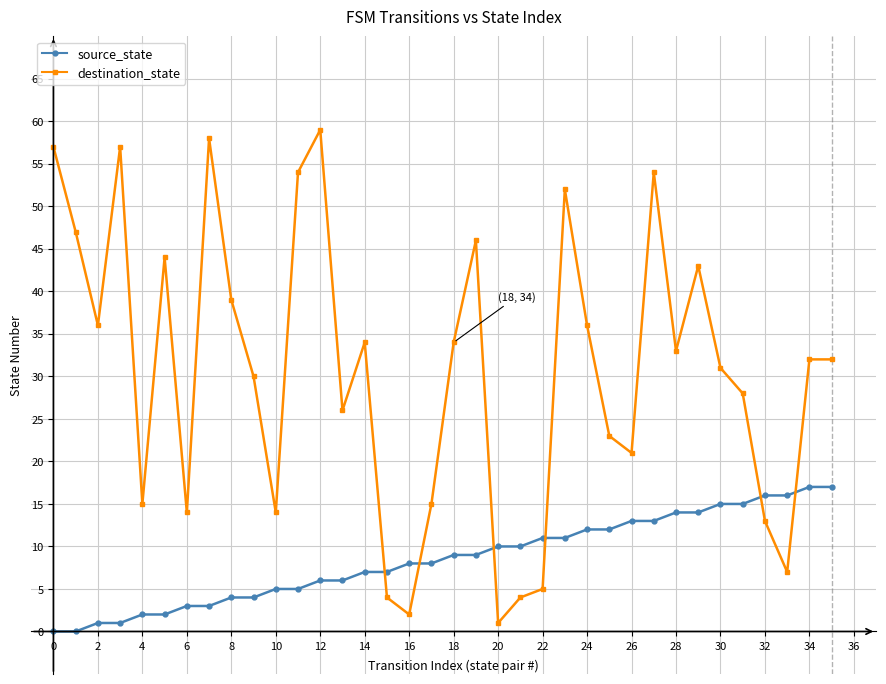

How many interior local valleys does the destination_state series have?

10